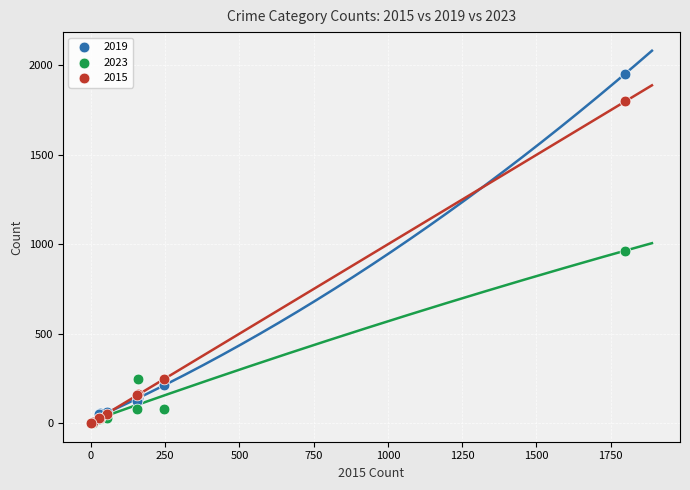

What are all the series names shown in the legend?

2019, 2023, 2015